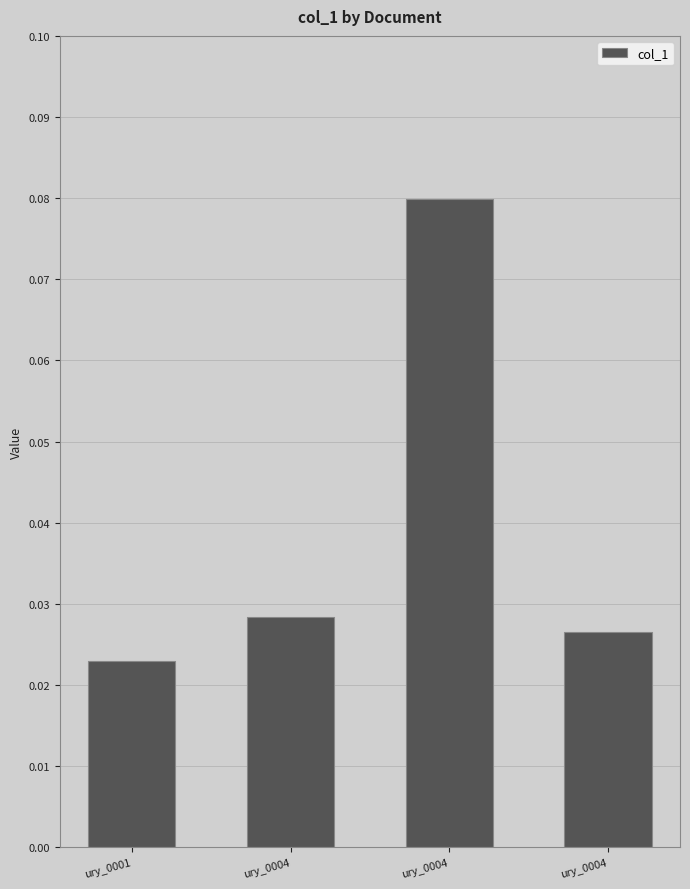

What is the change in value from ury_0004 to ury_0004?

-0.1